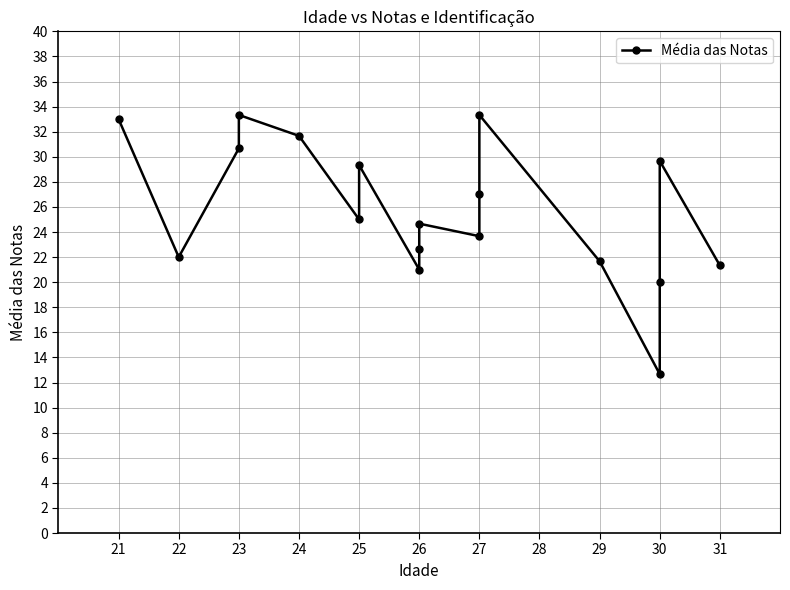

What is the value of the 10th point from the left?

24.7